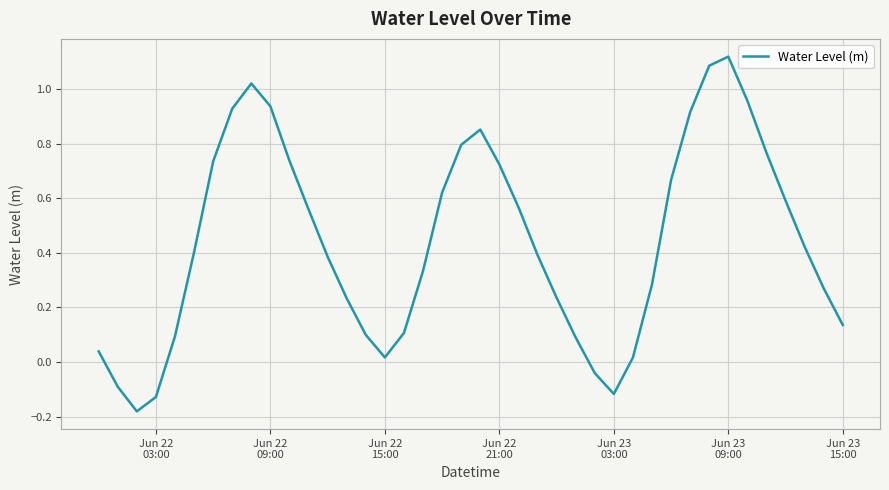

How many lines are shown in the chart?

1